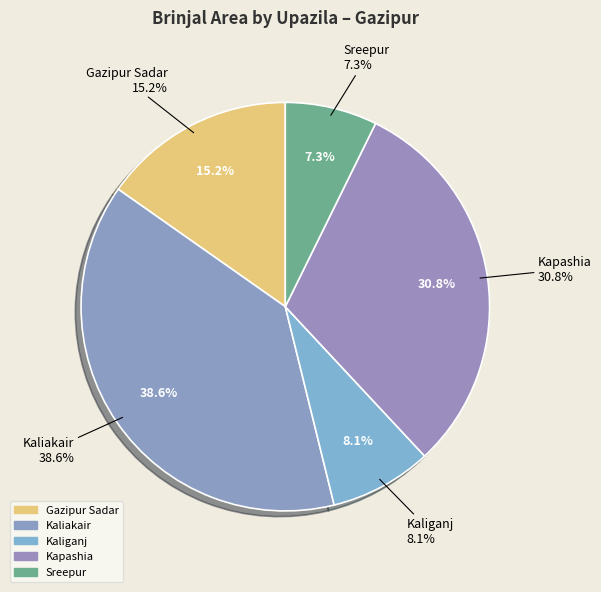

Is there any slice that represents more than half of the pie?

No